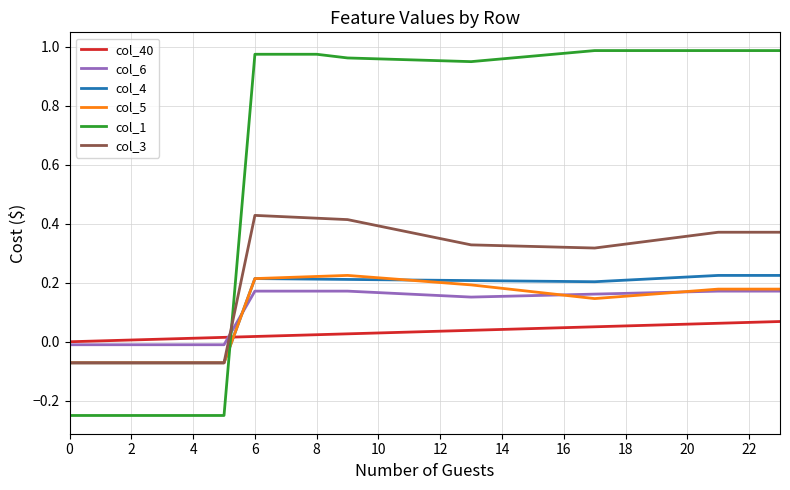

Which series ends up on top after the final intersection of col_1 and col_40?

col_1